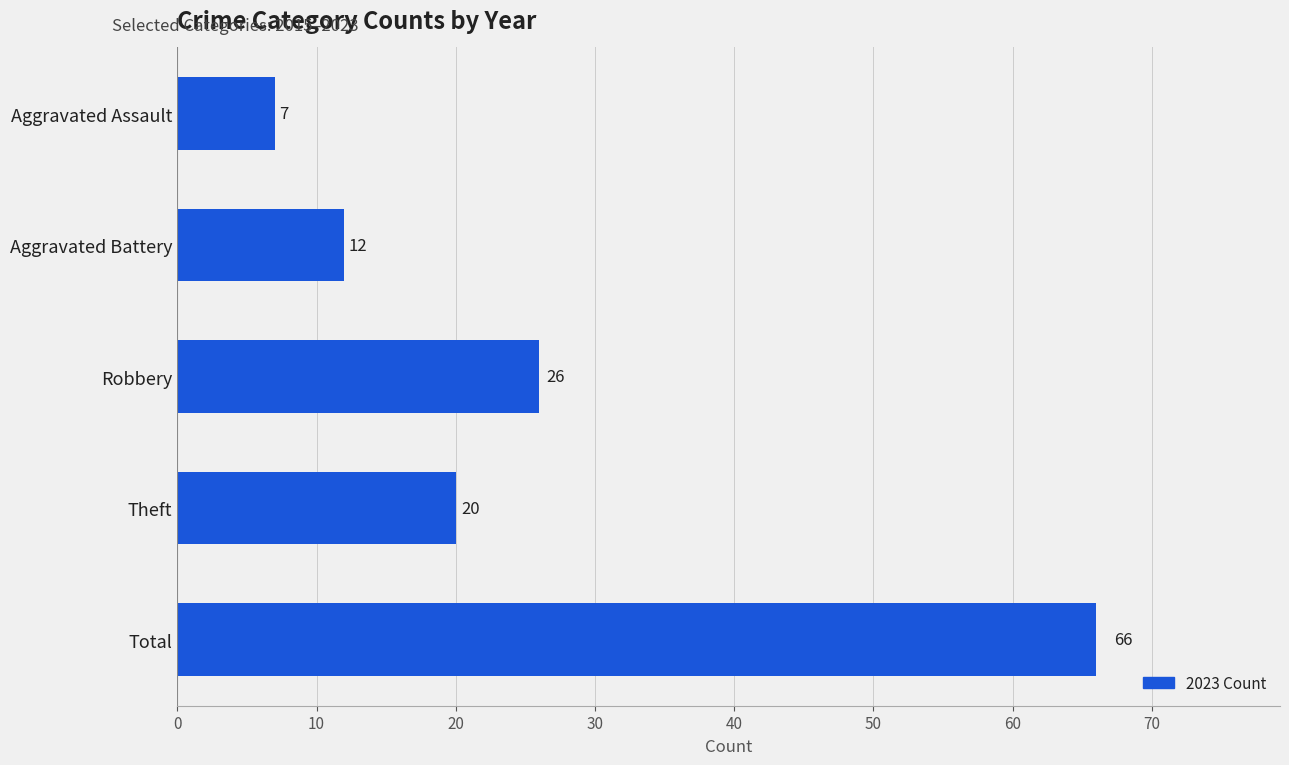

What is the change in value from Aggravated Assault to Robbery?

+19